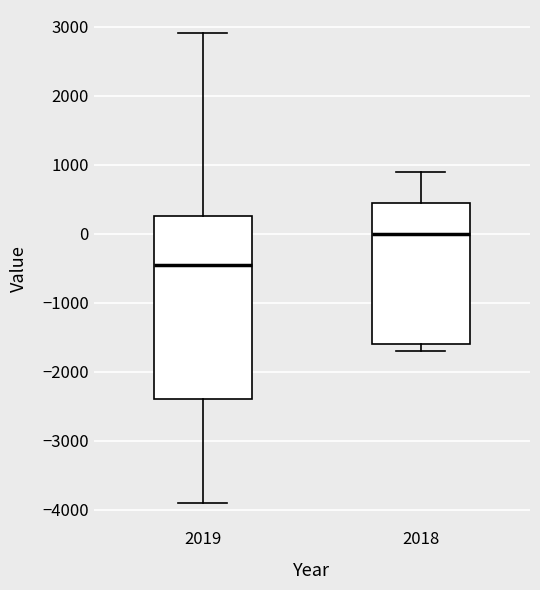

Reading left to right, transcribe this box plot: for each box, give where its median line is, the range the box spans, and where its two whiskers end, as read against the y-axis. The values are not printed on the chart, so give them approximately, as read against the axis.

2019: median -400, box -2400 to 300, whiskers -3900 to 2900
2018: median 0, box -1600 to 500, whiskers -1700 to 900